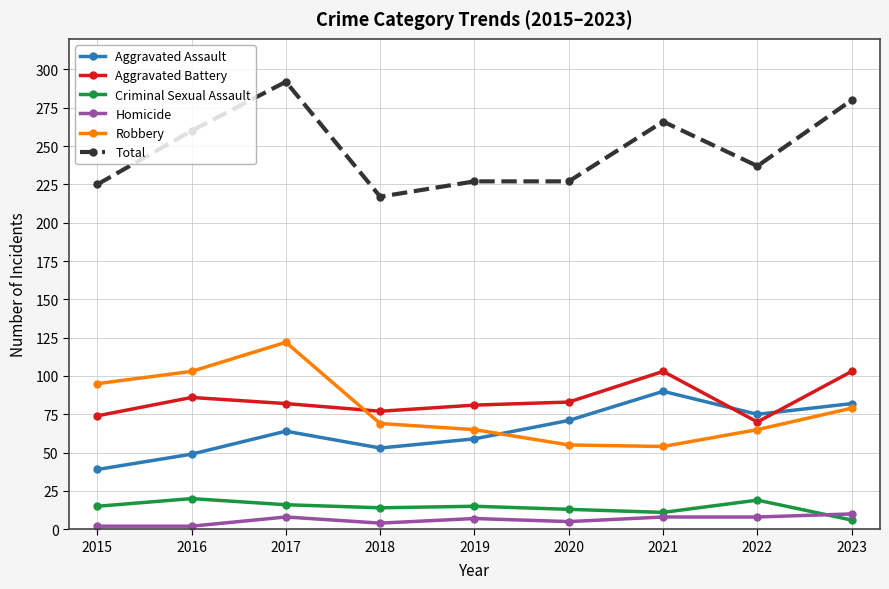

At which category is the sum across all series the highest?

2017